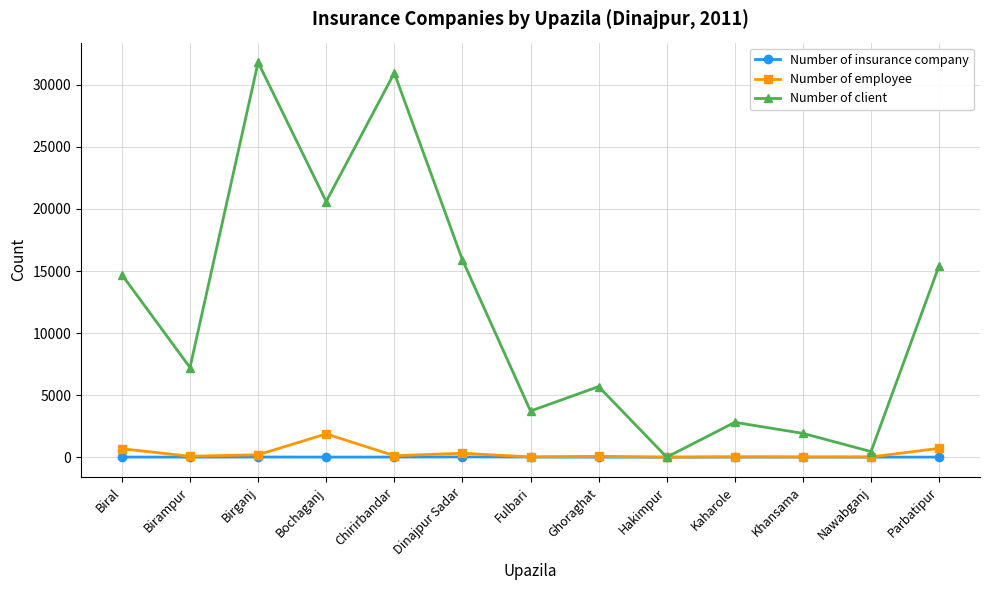

What is the total value across all series at Nawabganj?

469